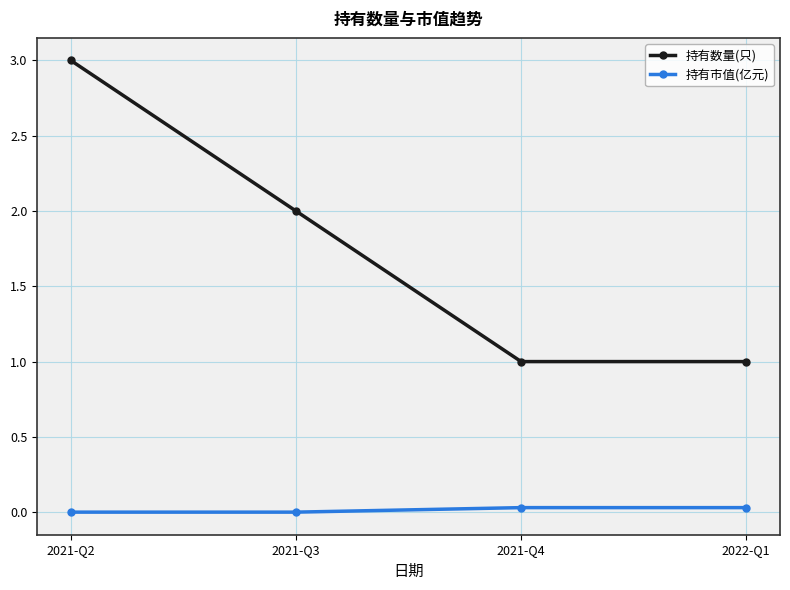

Which series has the widest spread of values?

持有数量(只)